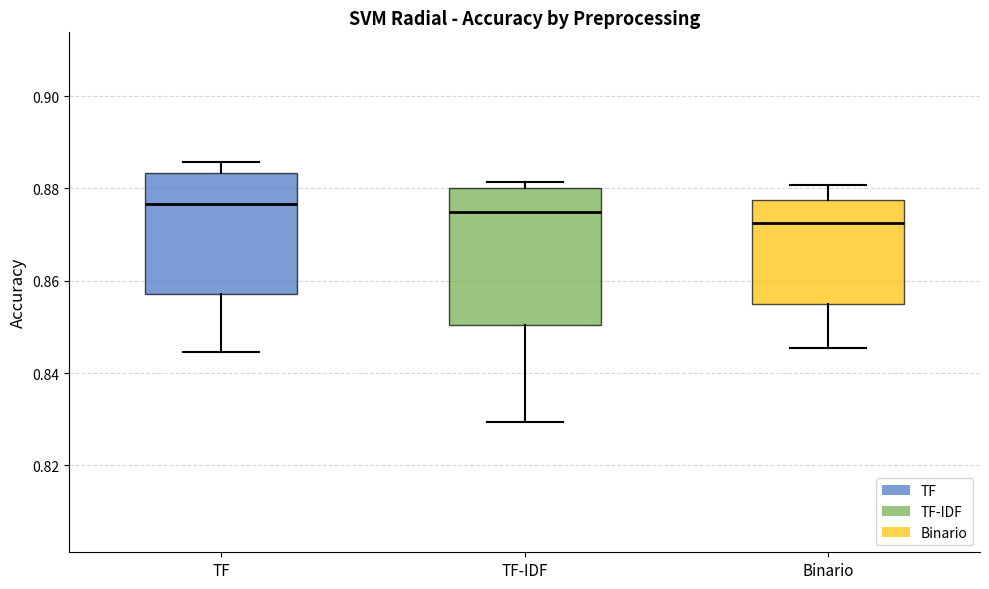

Reading left to right, transcribe this box plot: for each box, give where its median line is, the range the box spans, and where its two whiskers end, as read against the y-axis. The values are not printed on the chart, so give them approximately, as read against the axis.

TF: median 0.876, box 0.858 to 0.884, whiskers 0.844 to 0.886
TF-IDF: median 0.876, box 0.850 to 0.880, whiskers 0.830 to 0.882
Binario: median 0.872, box 0.856 to 0.878, whiskers 0.846 to 0.880